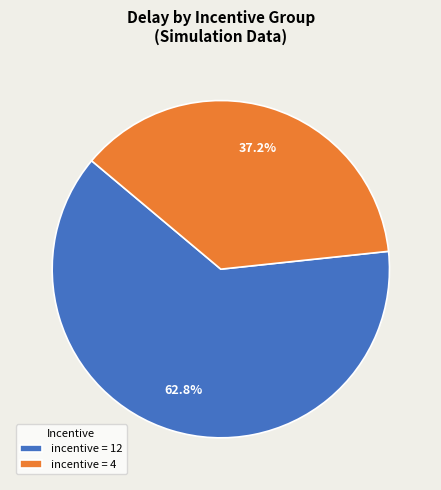

To the nearest percent, what is the difference between the largest and smallest slice percentages?

26%